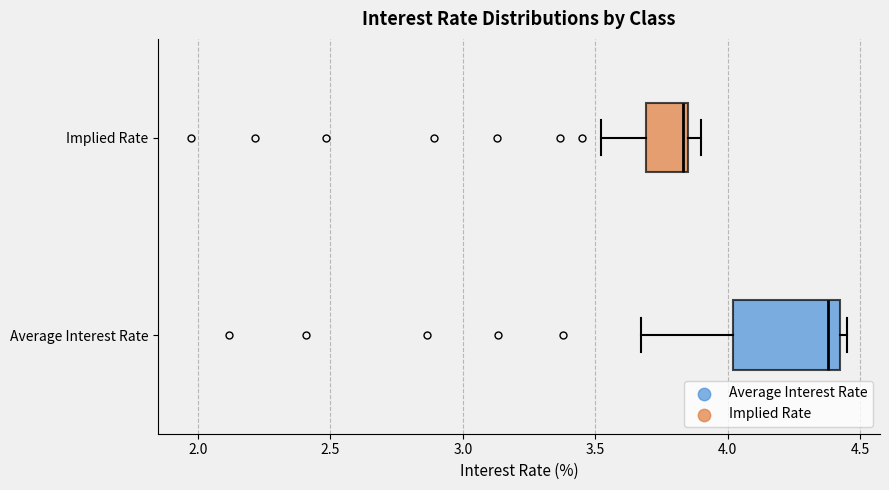

Which box's median line is the furthest to the left?

Implied Rate